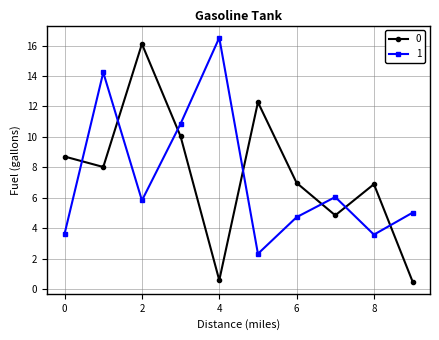

Which series ends up on top after the final intersection of 1 and 0?

1